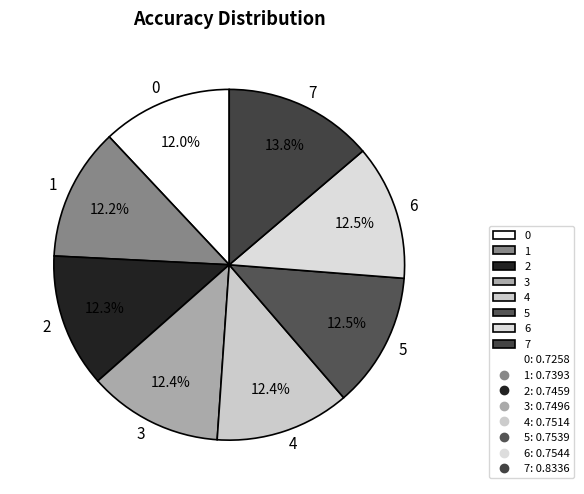

To the nearest percent, what is the difference between the largest and smallest slice percentages?

2%